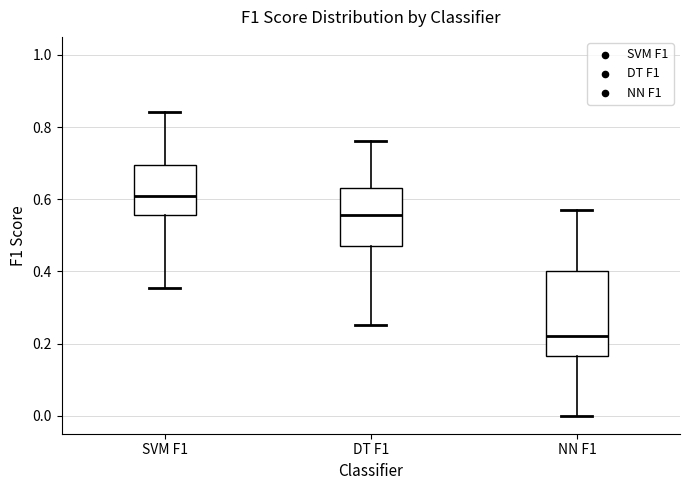

Reading left to right, transcribe this box plot: for each box, give where its median line is, the range the box spans, and where its two whiskers end, as read against the y-axis. The values are not printed on the chart, so give them approximately, as read against the axis.

SVM F1: median 0.60, box 0.56 to 0.70, whiskers 0.36 to 0.84
DT F1: median 0.56, box 0.48 to 0.64, whiskers 0.26 to 0.76
NN F1: median 0.22, box 0.16 to 0.40, whiskers 0.00 to 0.58